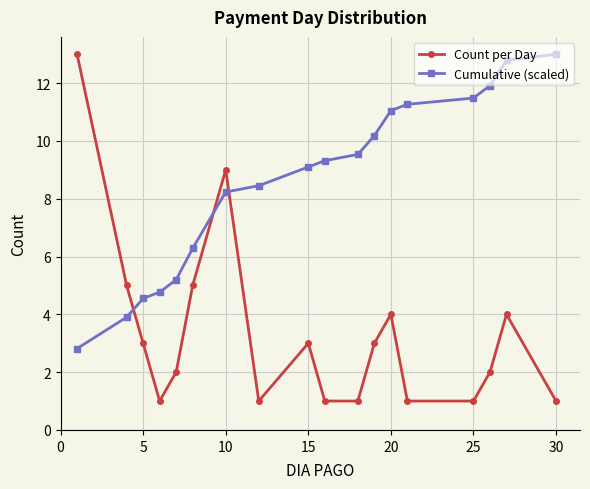

What is the smallest value displayed?

1.0